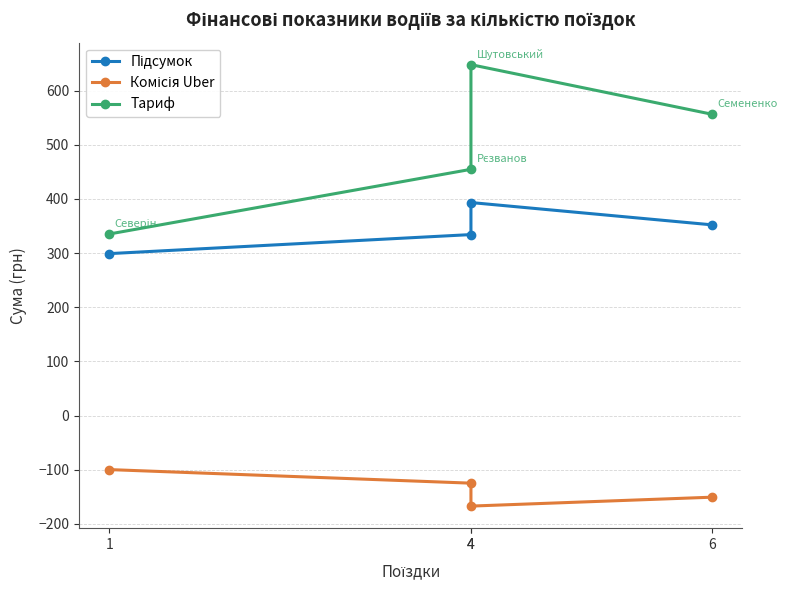

True or false: Підсумок has a value of 299.0 at 1.

True